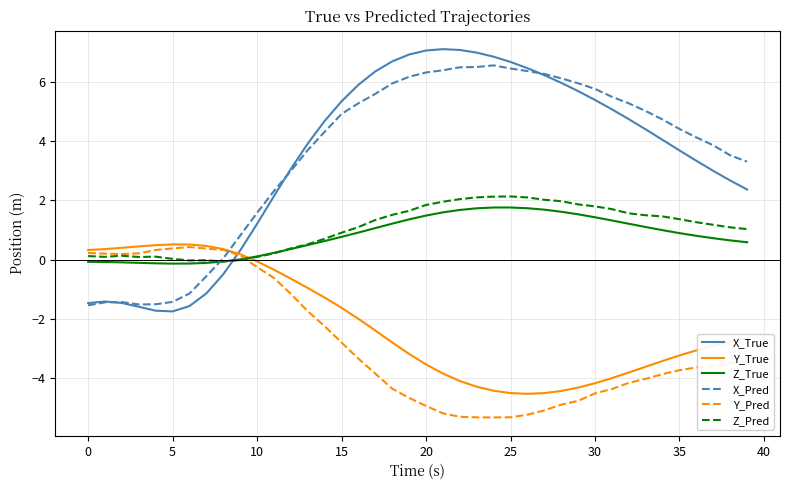

After their last crossing, which series has the higher values: Z_True or X_True?

X_True